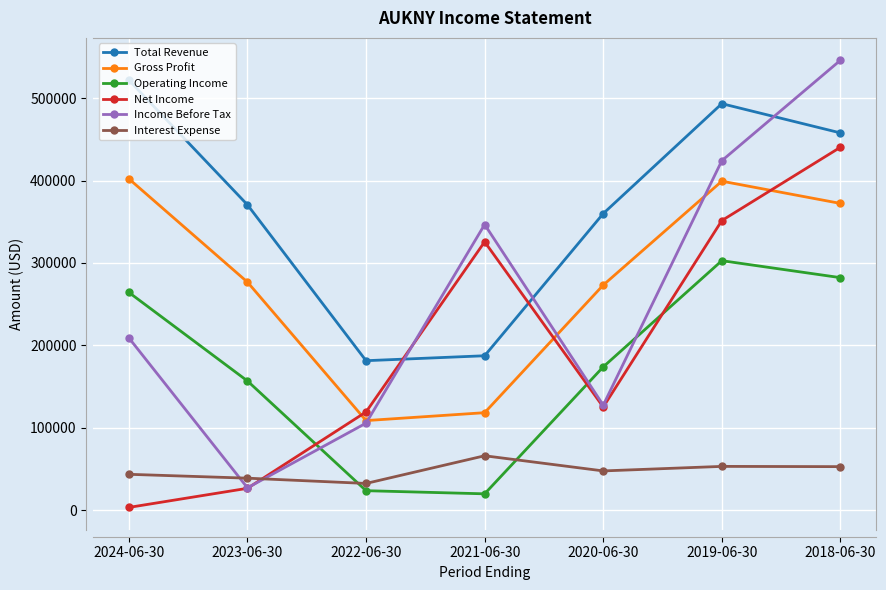

After their last crossing, which series has the higher values: Interest Expense or Income Before Tax?

Income Before Tax